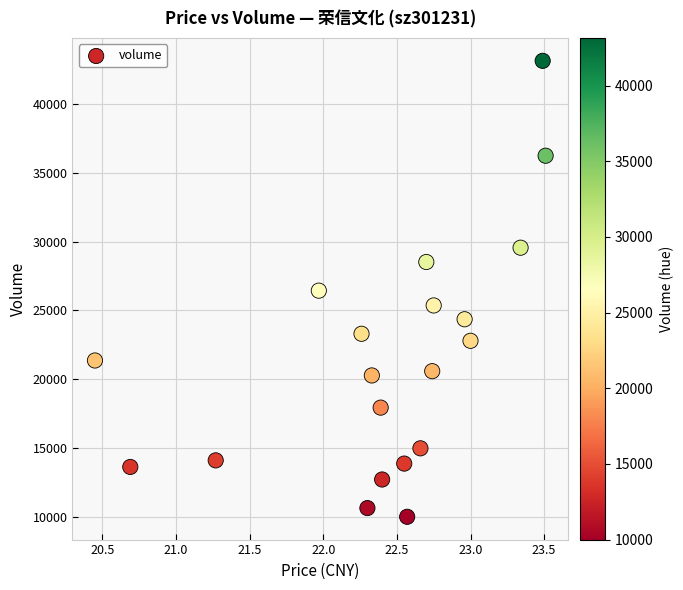

What is the range of Y values (max minus min)?

33151